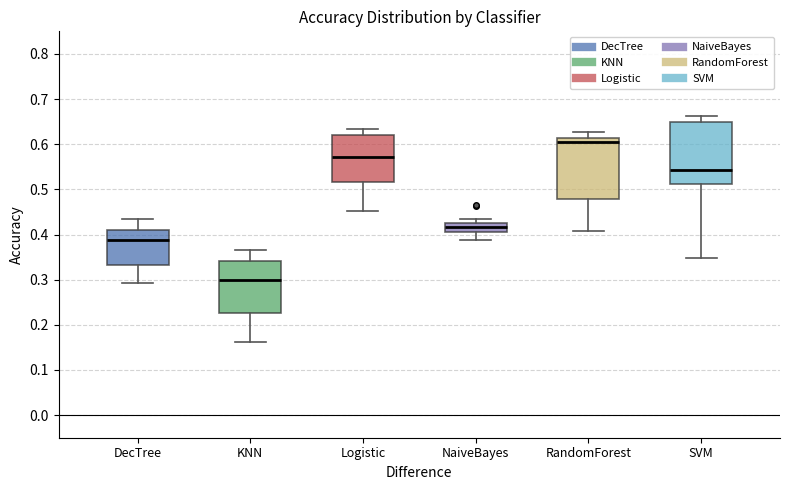

Reading left to right, transcribe this box plot: for each box, give where its median line is, the range the box spans, and where its two whiskers end, as read against the y-axis. The values are not printed on the chart, so give them approximately, as read against the axis.

DecTree: median 0.39, box 0.33 to 0.41, whiskers 0.29 to 0.43
KNN: median 0.30, box 0.23 to 0.34, whiskers 0.16 to 0.37
Logistic: median 0.57, box 0.52 to 0.62, whiskers 0.45 to 0.63
NaiveBayes: median 0.42 (inside the box), box 0.41 to 0.42, whiskers 0.39 to 0.43
RandomForest: median 0.60, box 0.48 to 0.61, whiskers 0.41 to 0.63
SVM: median 0.54, box 0.51 to 0.65, whiskers 0.35 to 0.66